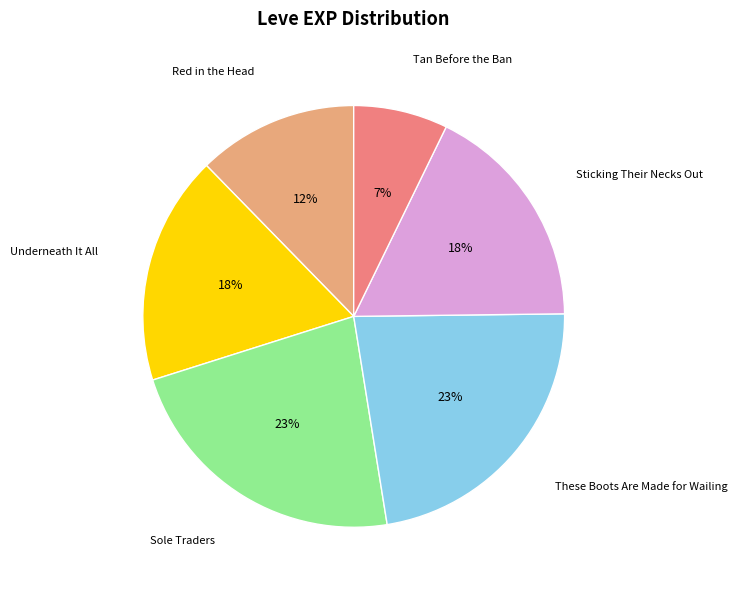

What is the ratio of the value at Underneath It All to the value at These Boots Are Made for Wailing?

0.8